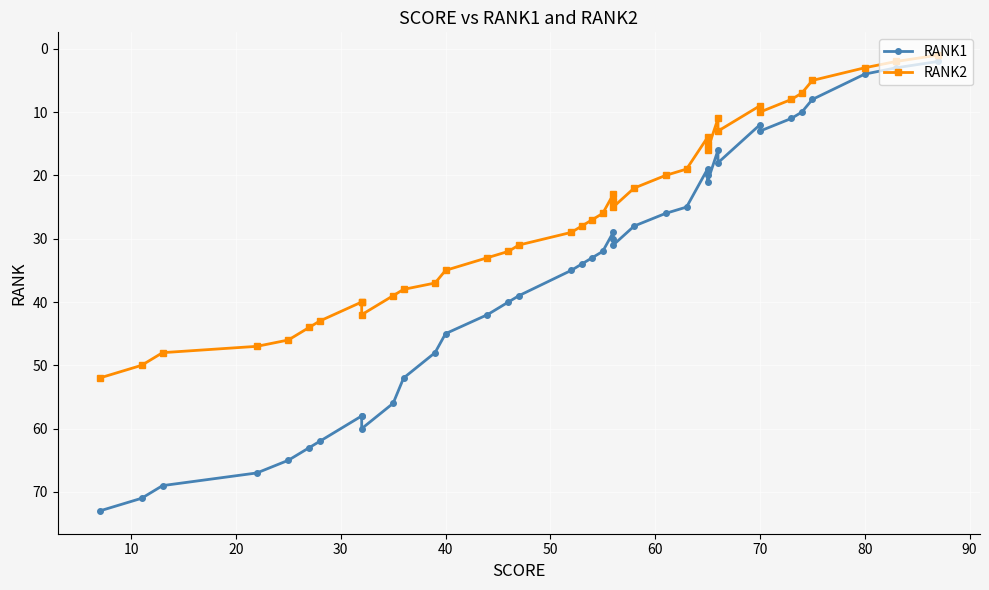

List the series in order of their peak value, highest first.

RANK1, RANK2